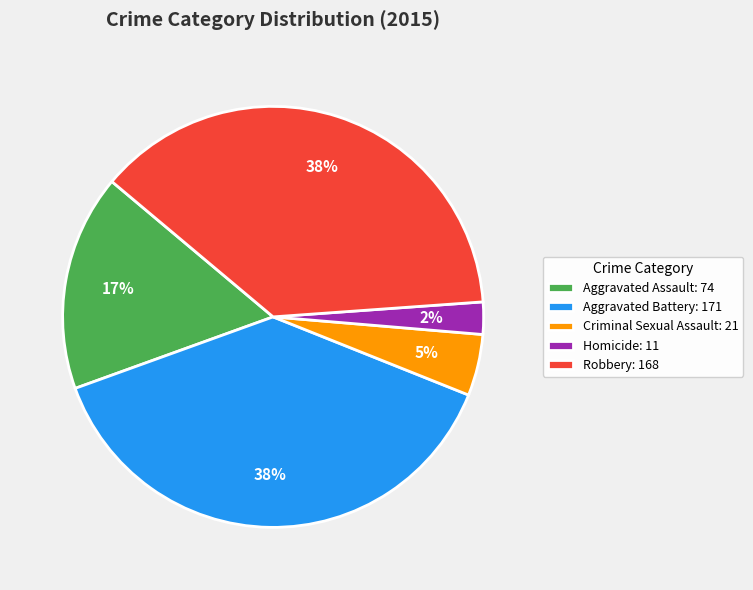

Count the number of slices in the pie.

5